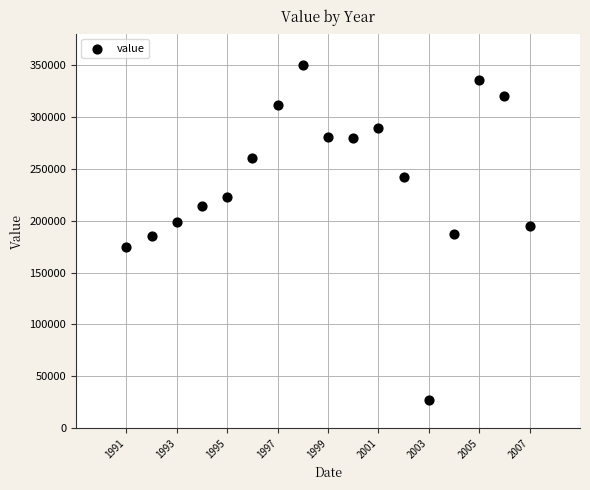

What is the range of Y values (max minus min)?

321800